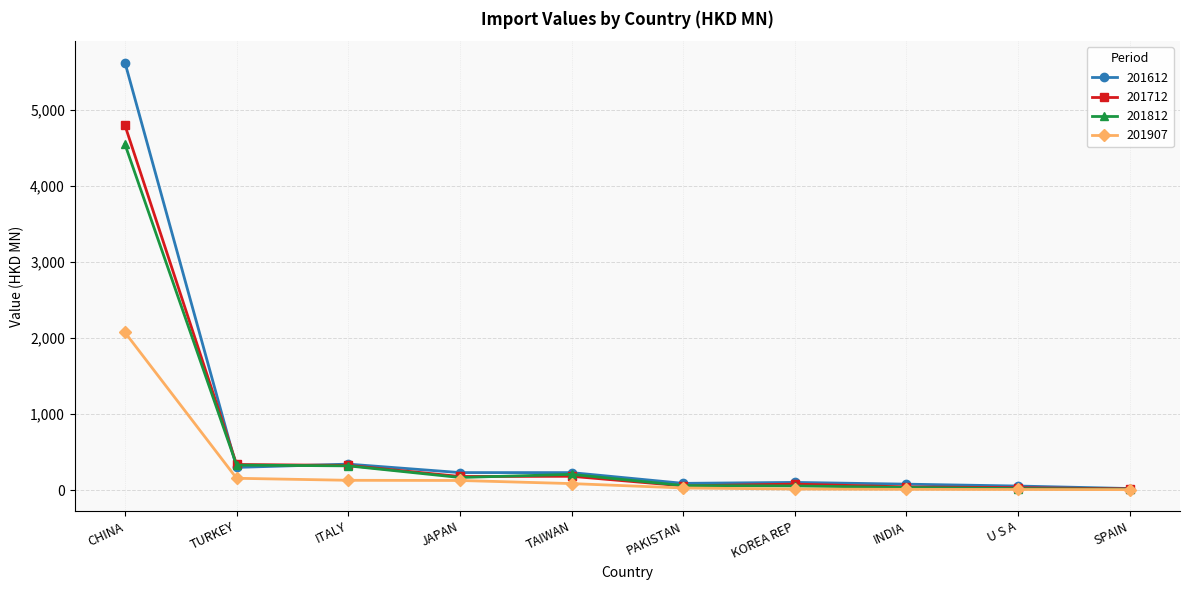

Read the 201612 value at CHINA.

5625.4